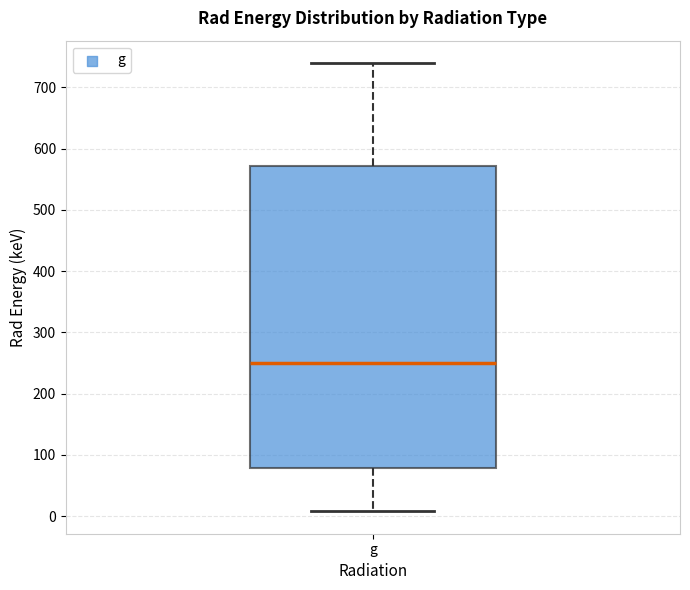

Read this box plot against the y-axis: the position of the median line, the range covered by the box, and the ends of both whiskers. The values are not printed on the chart, so give them approximately, as read against the axis.

median 250, box 80 to 570, whiskers 10 to 740